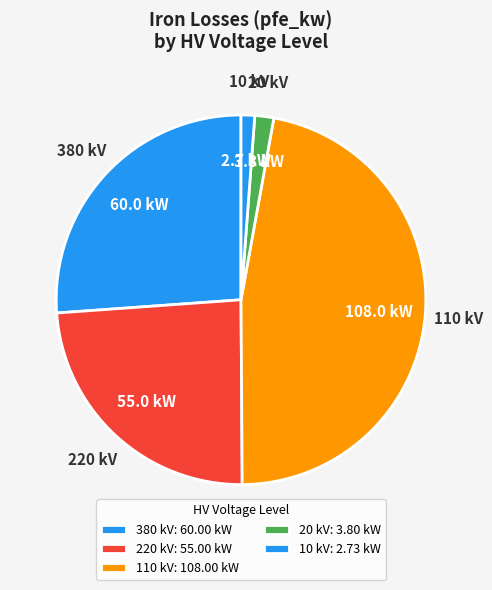

How many slices are in this pie chart?

5